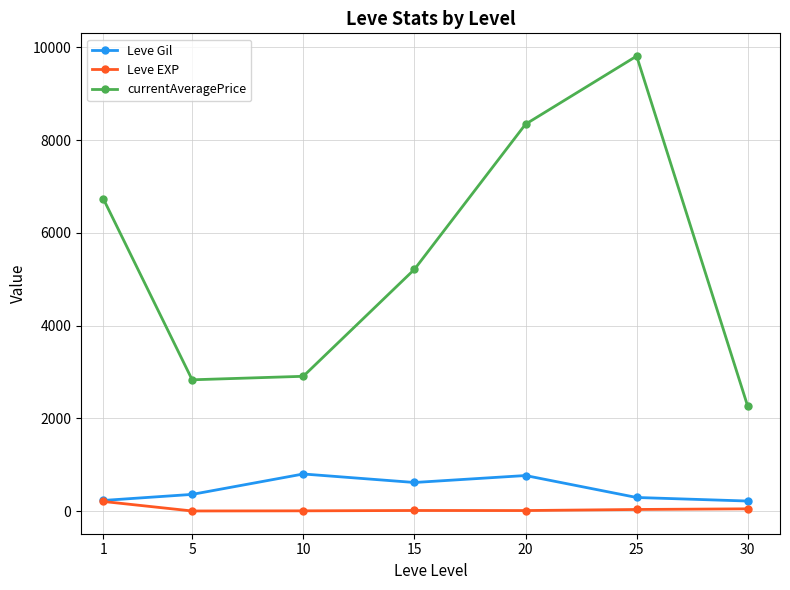

At which category does the chart reach its peak across all series?

25